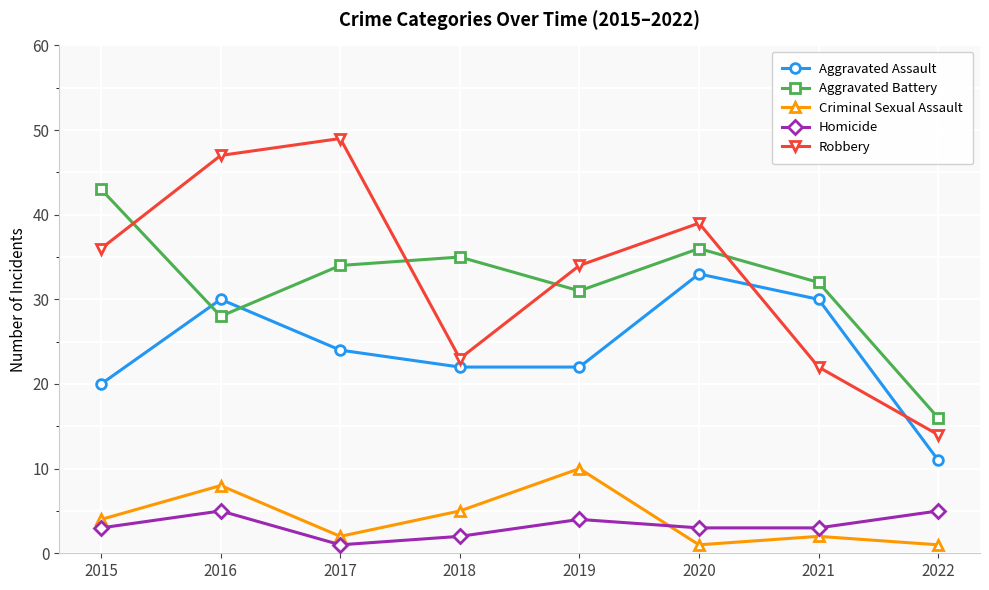

What is the highest value of the Aggravated Assault series?

33